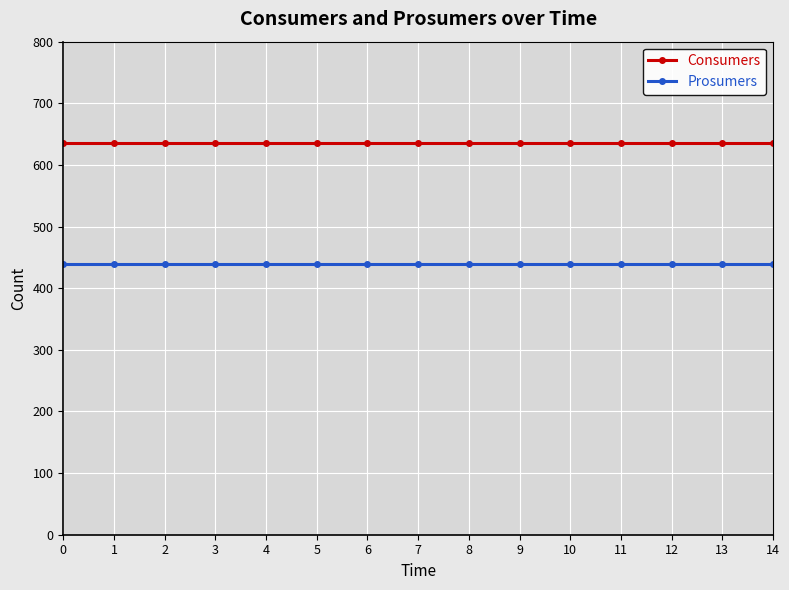

What is the total value across all series at 9?

1075